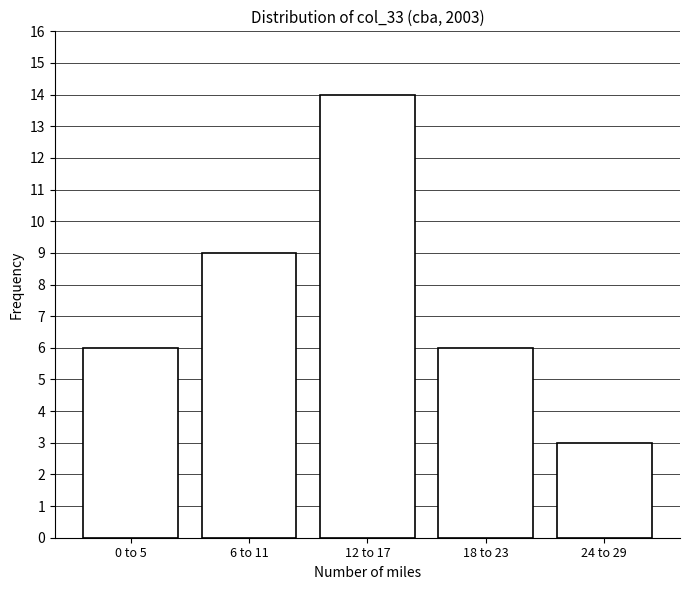

Reading left to right, list all the values displayed in this chart.

6	9	14	6	3